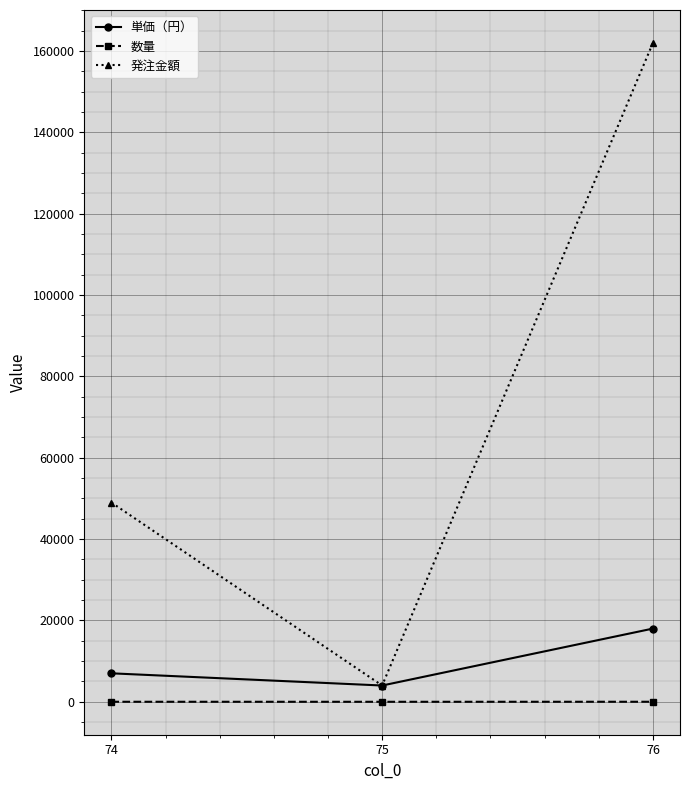

Between 75 and 76, which series saw the biggest shift?

発注金額